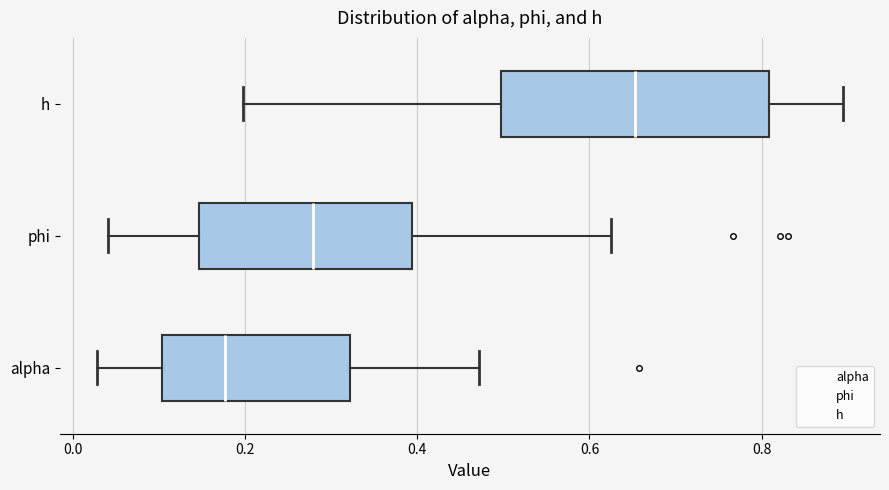

Which box's median line is the furthest to the left?

alpha